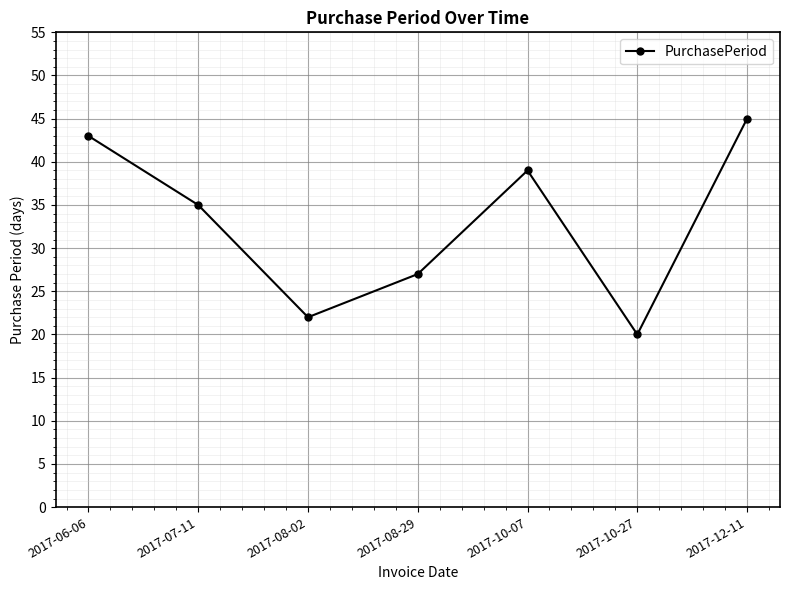

Is this an area chart (filled region under the line)?

No